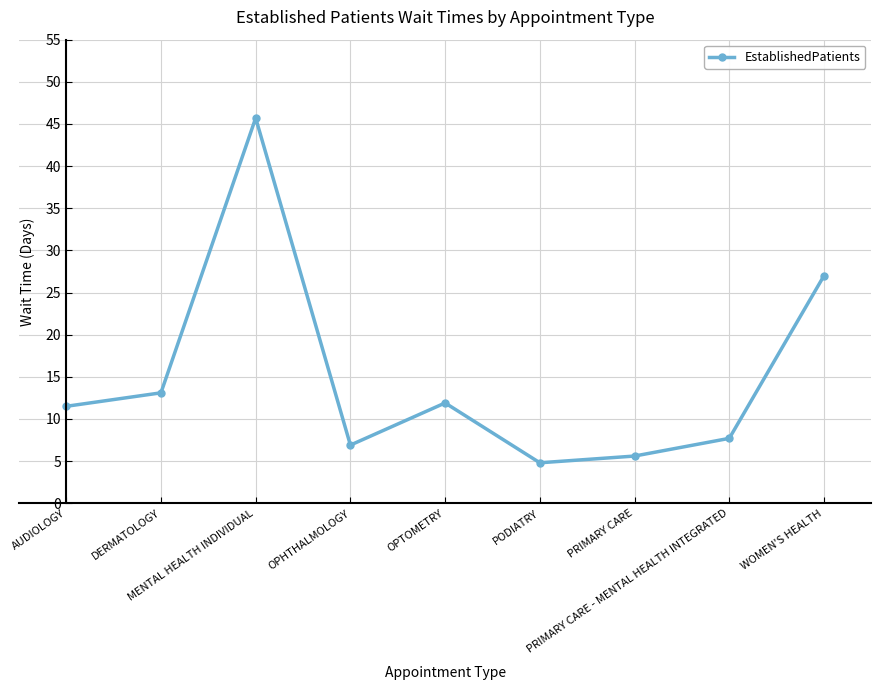

How many points are higher than both their immediate neighbors (excluding endpoints)?

2